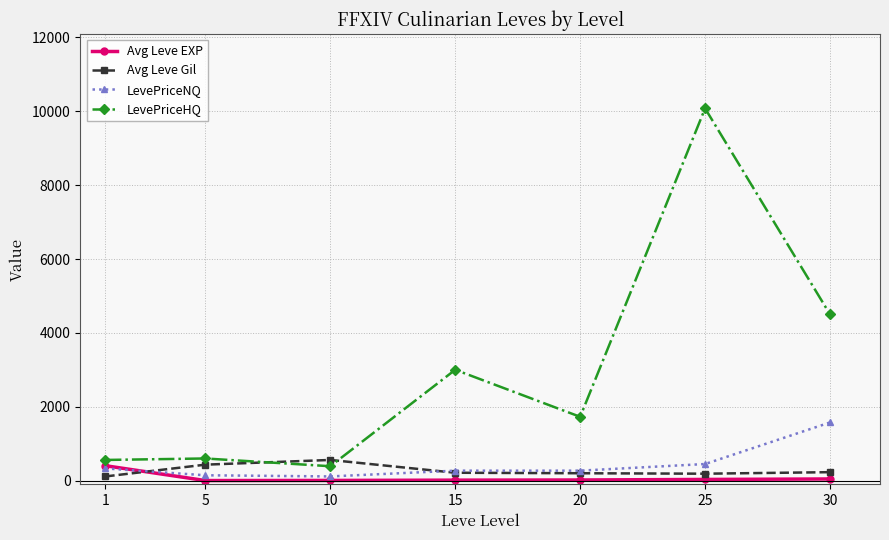

At which category is the sum across all series the highest?

25